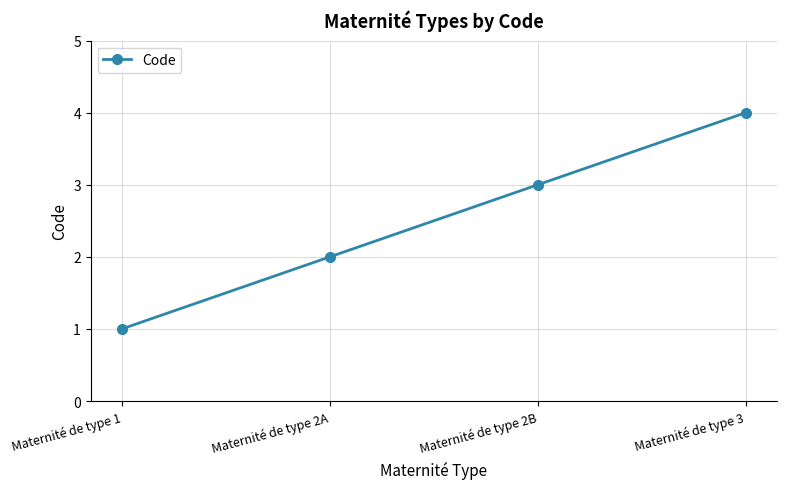

Approximately how many times larger is the value at Maternité de type 2B compared to Maternité de type 2A?

1.5